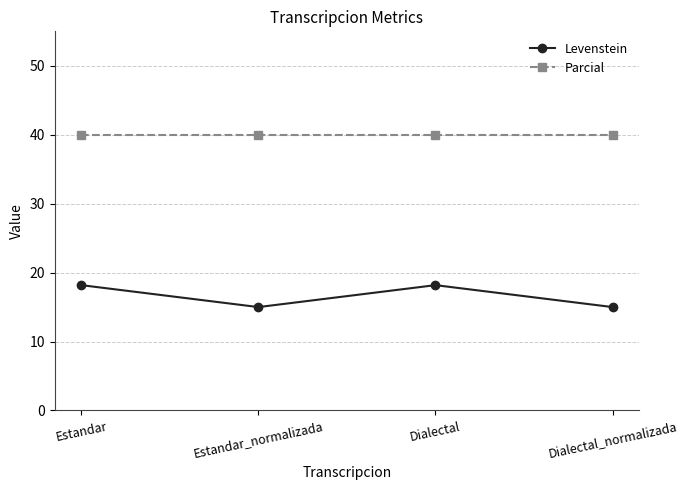

Which series has the largest total across all categories?

Parcial